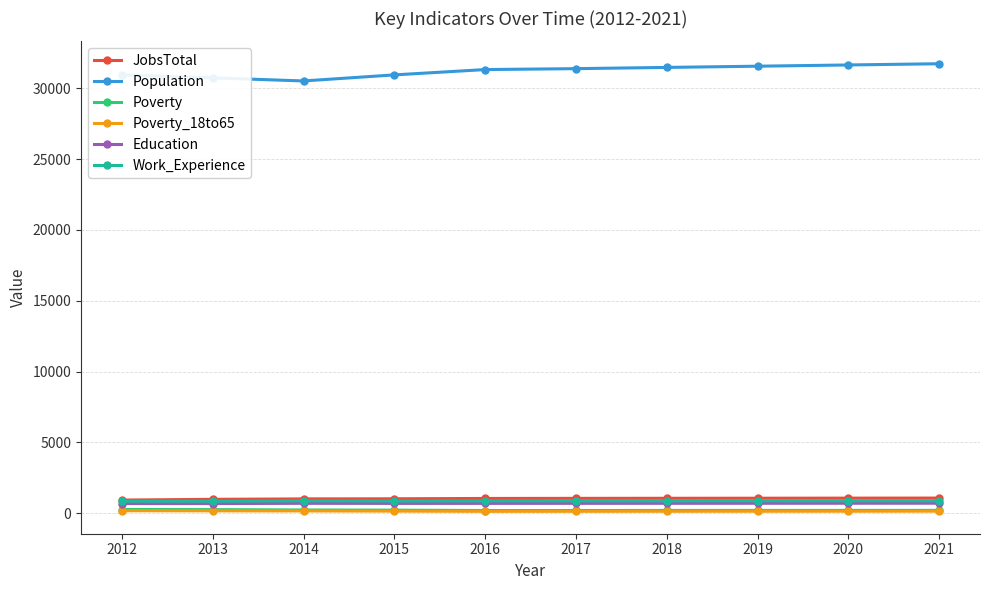

True or false: Population and Education intersect in this chart.

False